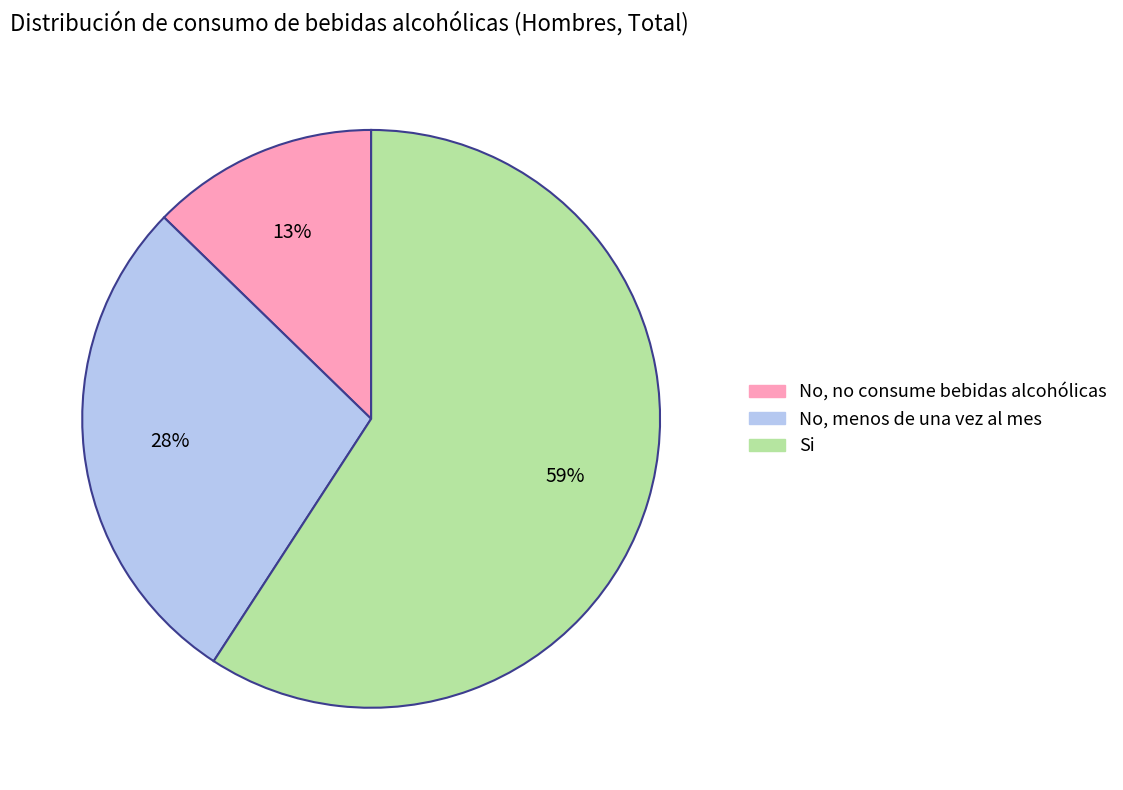

Which category has the biggest portion of the pie?

Si